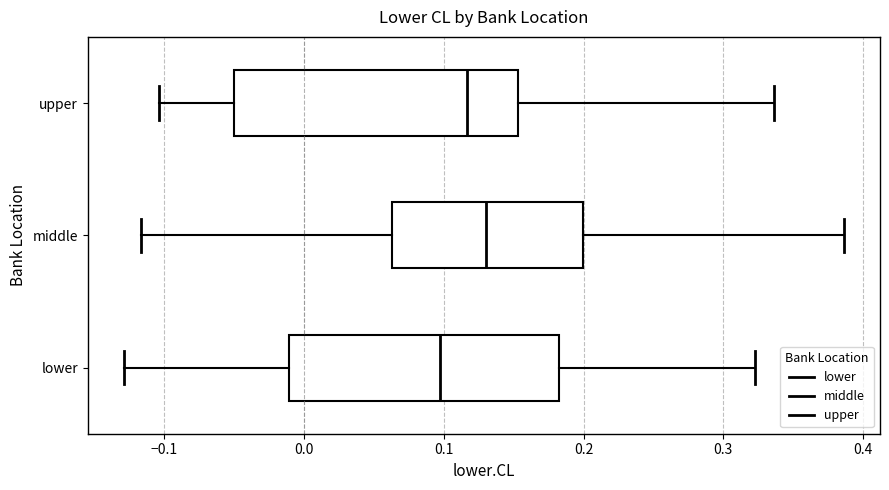

Reading bottom to top, transcribe this box plot: for each box, give where its median line is, the range the box spans, and where its two whiskers end, as read against the x-axis. The values are not printed on the chart, so give them approximately, as read against the axis.

lower: median 0.10, box -0.01 to 0.18, whiskers -0.13 to 0.32
middle: median 0.13, box 0.06 to 0.20, whiskers -0.12 to 0.39
upper: median 0.12, box -0.05 to 0.15, whiskers -0.10 to 0.34